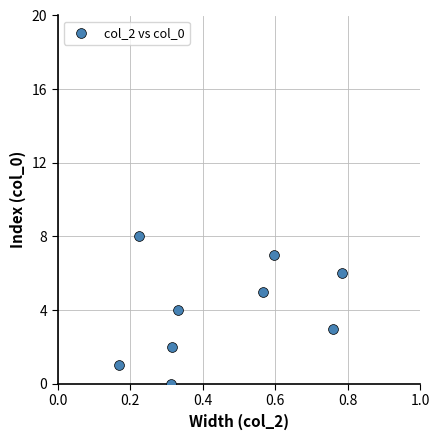

What is the range of Y values (max minus min)?

8